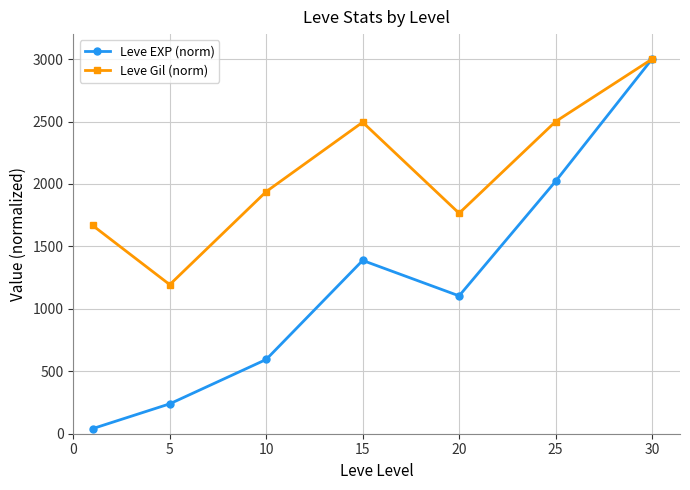

Rank the series by their average value, from highest to lowest.

Leve Gil (norm), Leve EXP (norm)